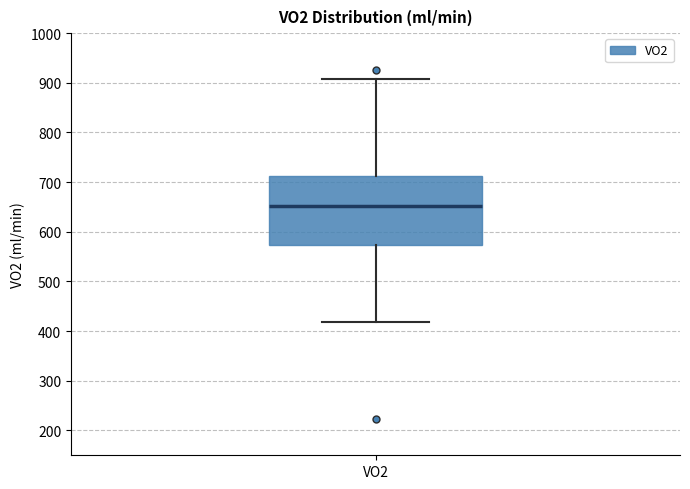

Transcribe this box plot: give where the median line is, the range the box spans, and where the two whiskers end, as read against the y-axis. The values are not printed on the chart, so give them approximately, as read against the axis.

median 650, box 570 to 710, whiskers 420 to 910